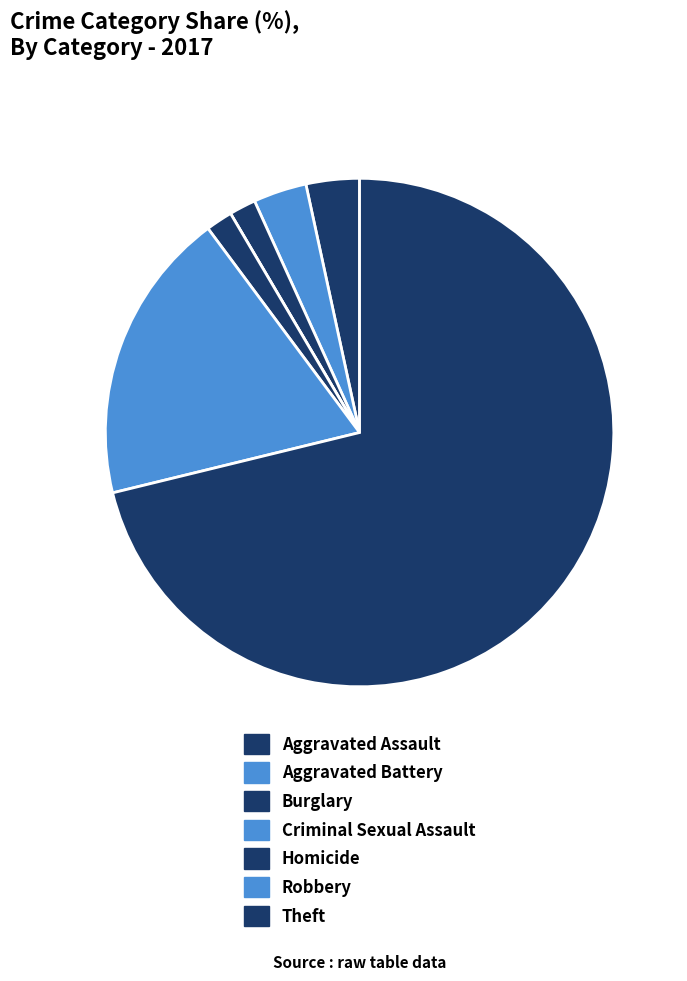

How many segments does this pie chart have?

7